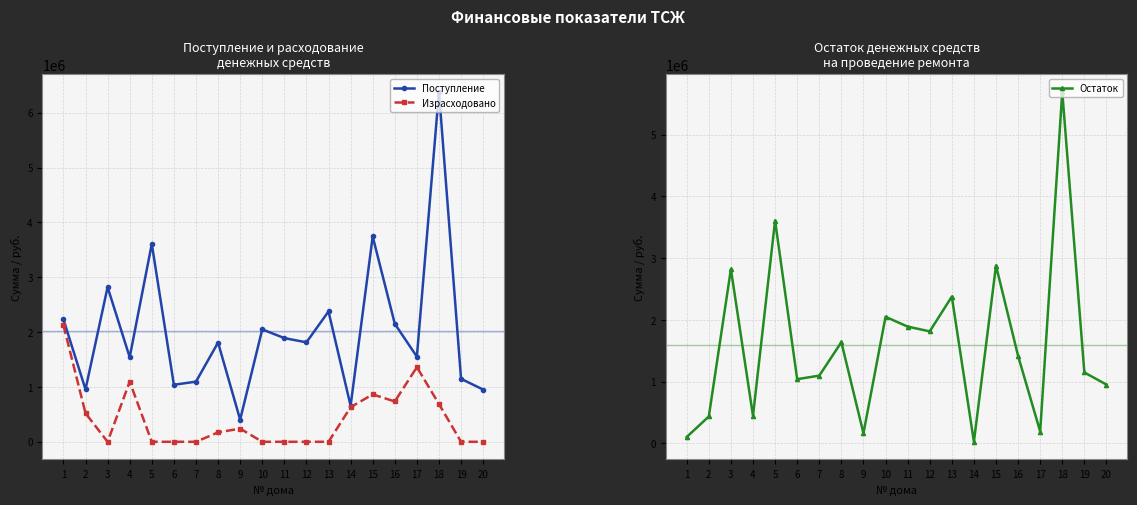

What is the difference between the maximum and minimum values in the Поступление series?

5978183.6